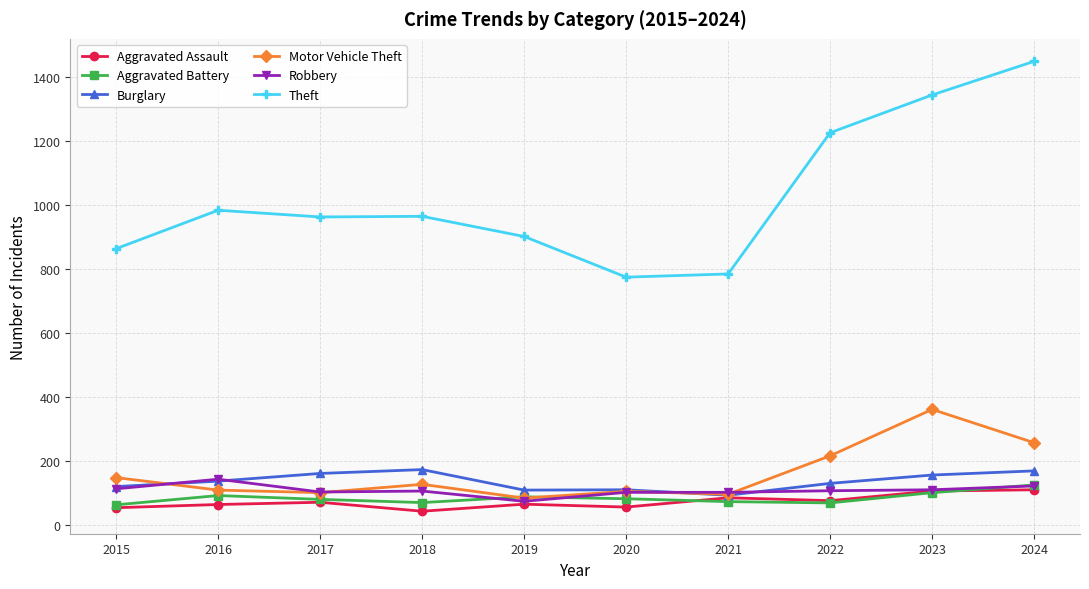

What is the sum of the Theft values at 2019 and 2017?

1863